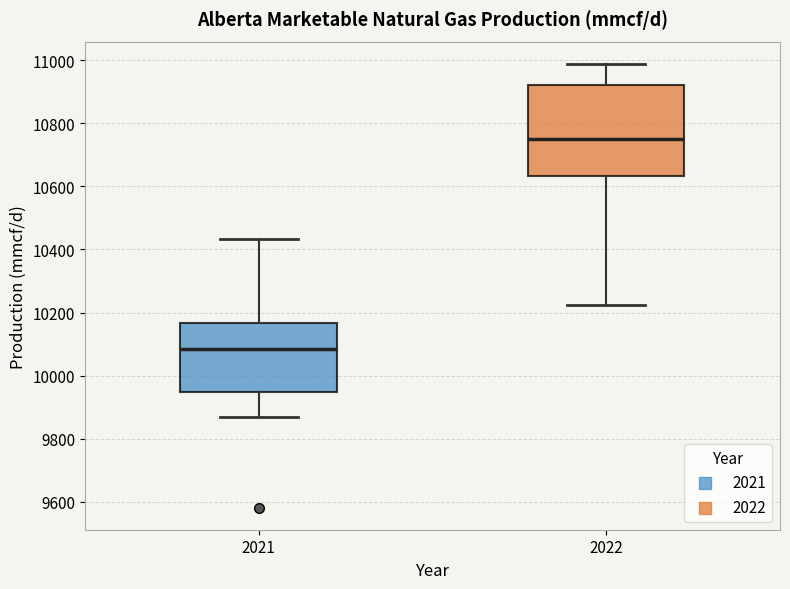

Where does the upper whisker of the box at x = 2022 end on the y-axis? The values are not printed on the chart, so give them approximately, as read against the axis.

10980